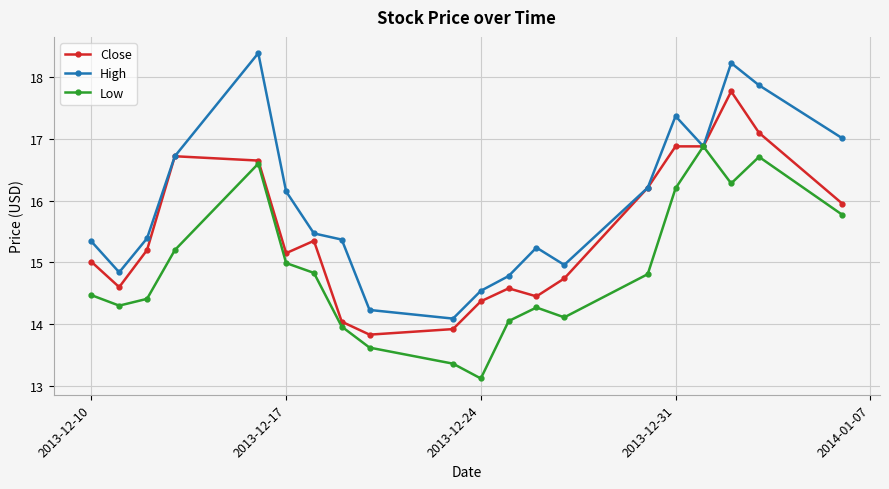

What is the sum of all Close values?

309.4